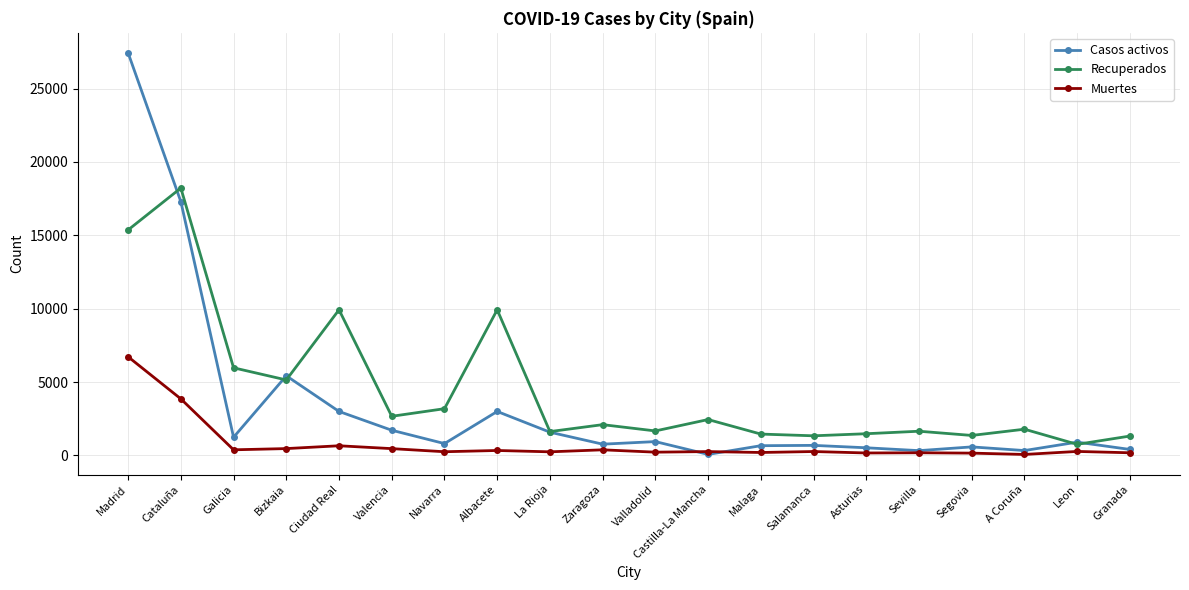

Which series has the widest spread of values?

Casos activos